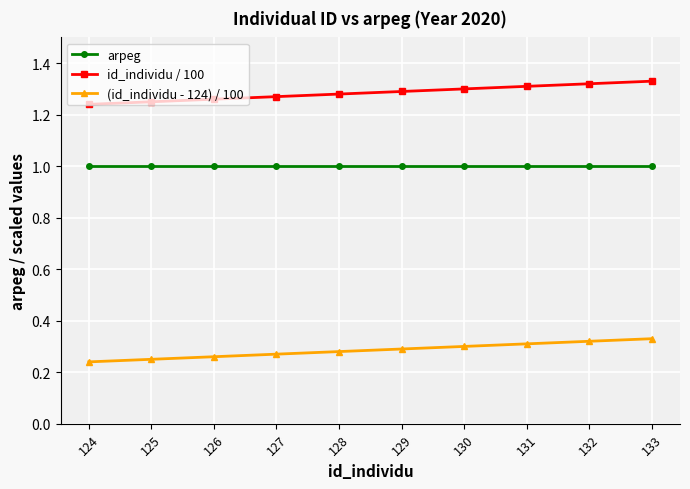

The value of id_individu / 100 at 130 is 0.5. True or false?

False